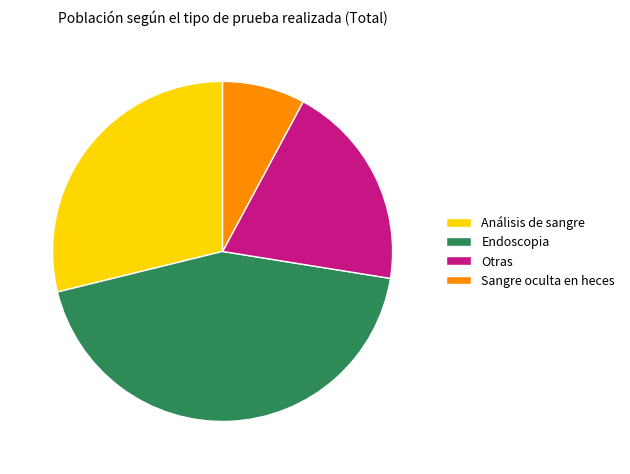

Combined, do Sangre oculta en heces and Otras account for over 50%?

No